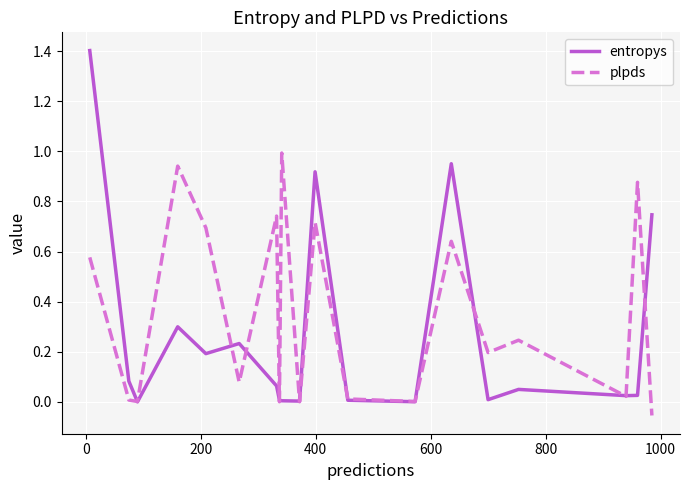

Rank the series by their average value, from highest to lowest.

plpds, entropys